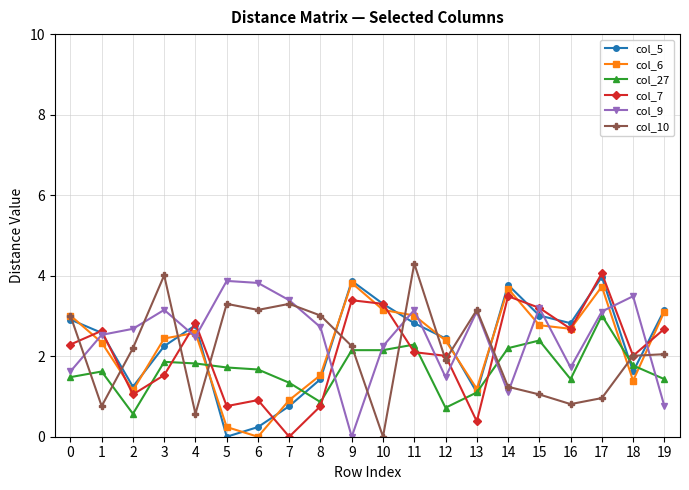

True or false: col_6 has a value of 1.2 at 13.

True